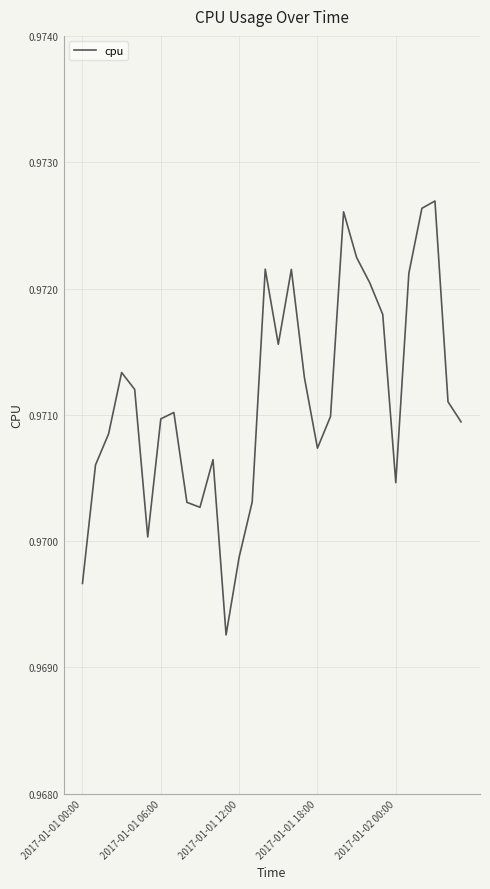

Does the chart have visible grid lines?

Yes